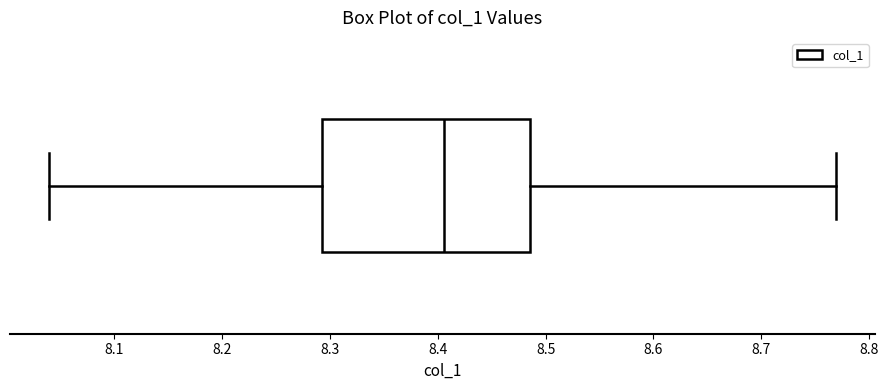

Transcribe this box plot: give where the median line is, the range the box spans, and where the two whiskers end, as read against the x-axis. The values are not printed on the chart, so give them approximately, as read against the axis.

median 8.41, box 8.29 to 8.49, whiskers 8.04 to 8.77